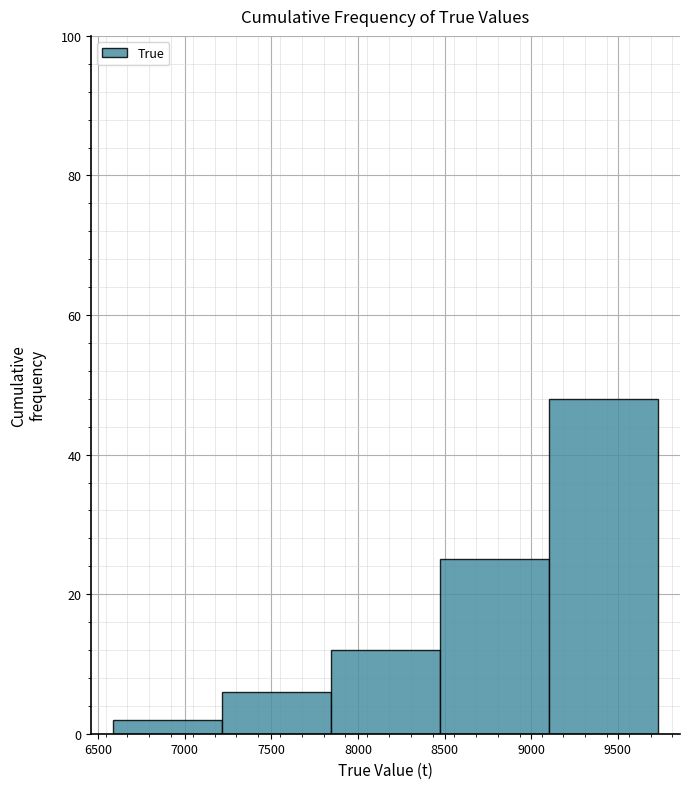

Over which range of the x-axis is the bar tallest?

9100 to 9750